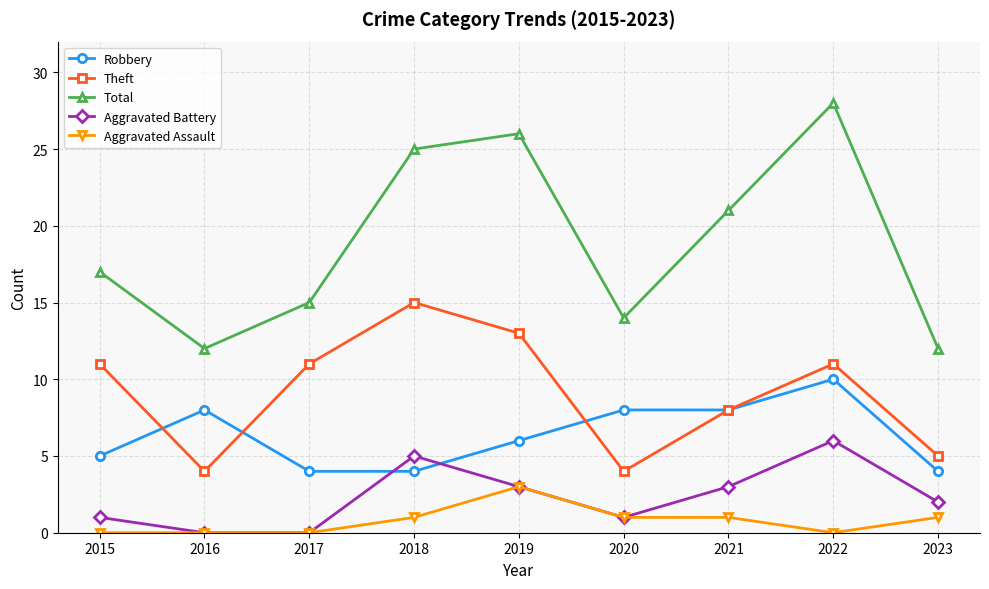

Does the chart display data point markers on the line(s)?

Yes